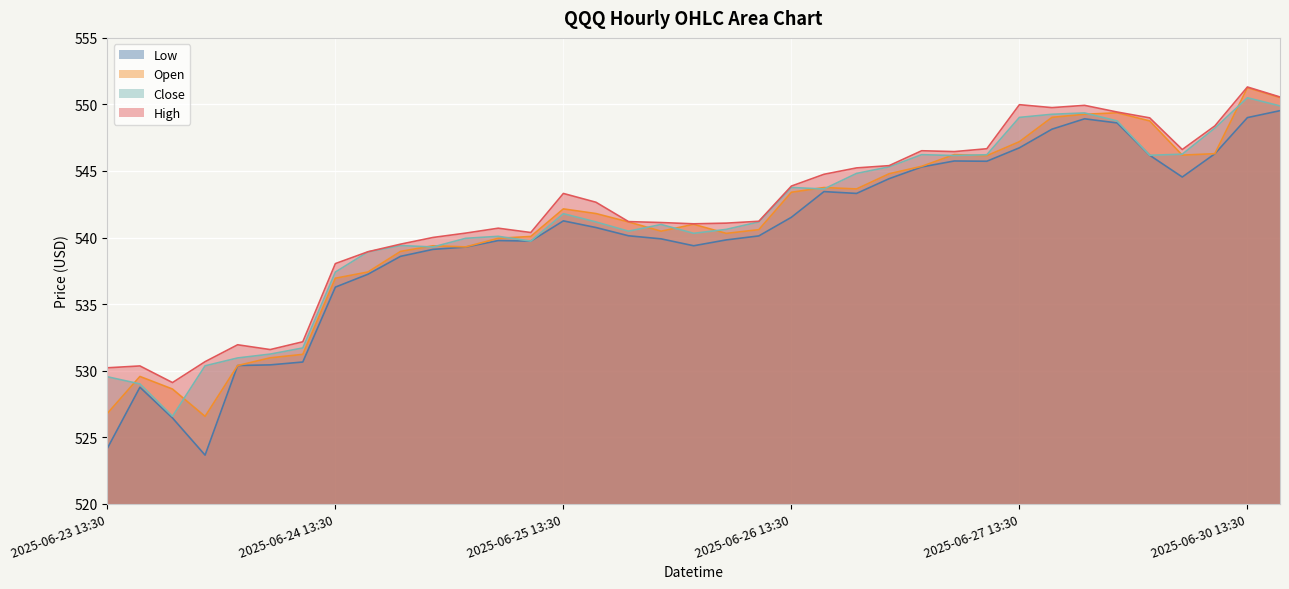

Is it true that High equals 806.6 at 2025-06-23 16:30?

False